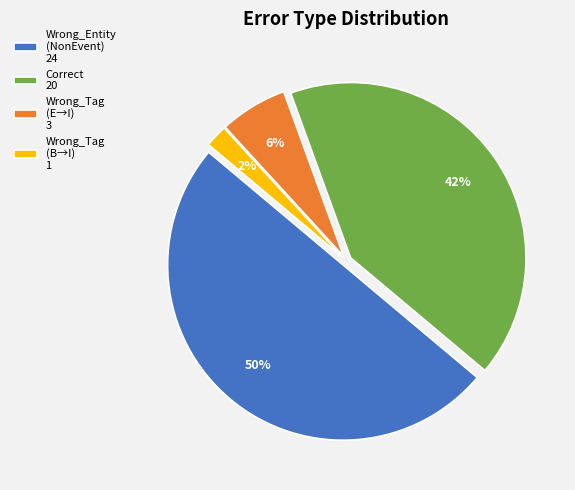

Rank the categories by value from highest to lowest.

Wrong_Entity (NonEvent) 24, Correct 20, Wrong_Tag (E→I) 3, Wrong_Tag (B→I) 1